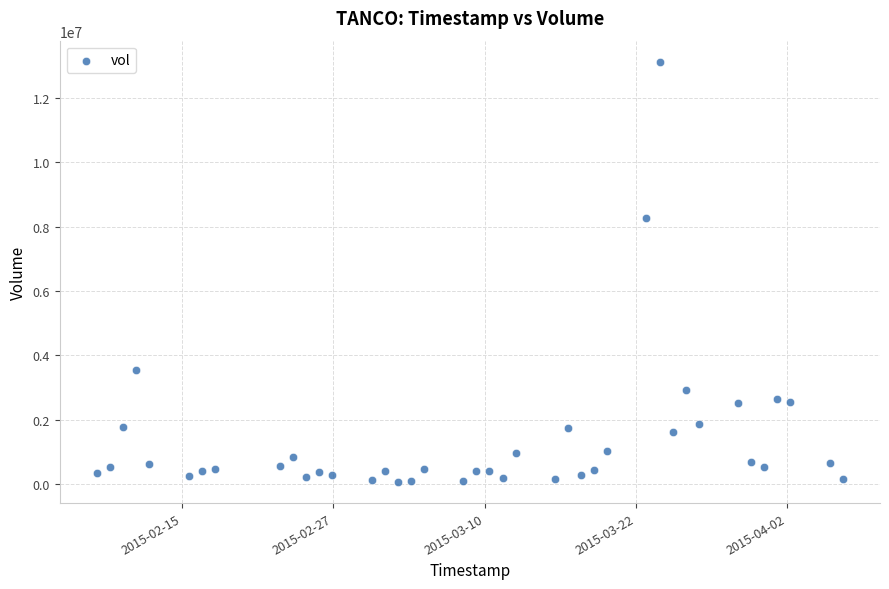

What is the range of Y values (max minus min)?

13063200